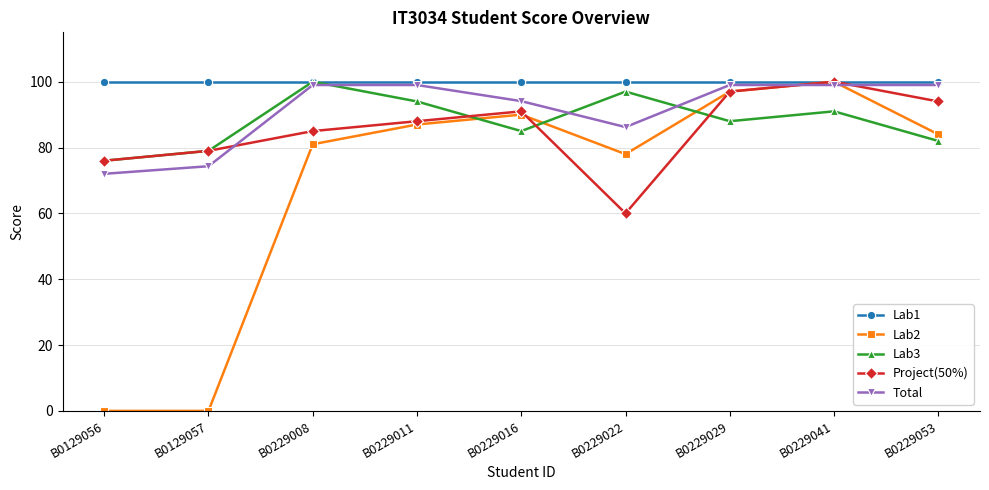

True or false: Lab3 has a value of 82.0 at B0229053.

True